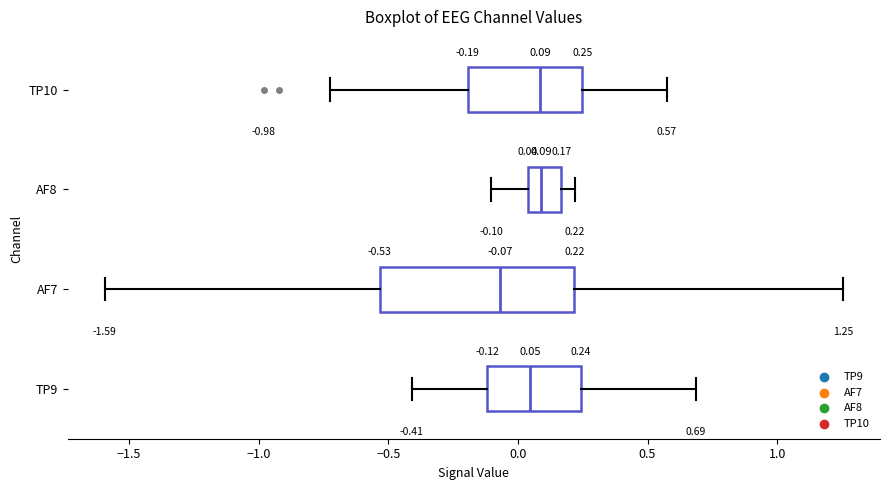

Which box is the widest, from its left edge to its right edge?

AF7